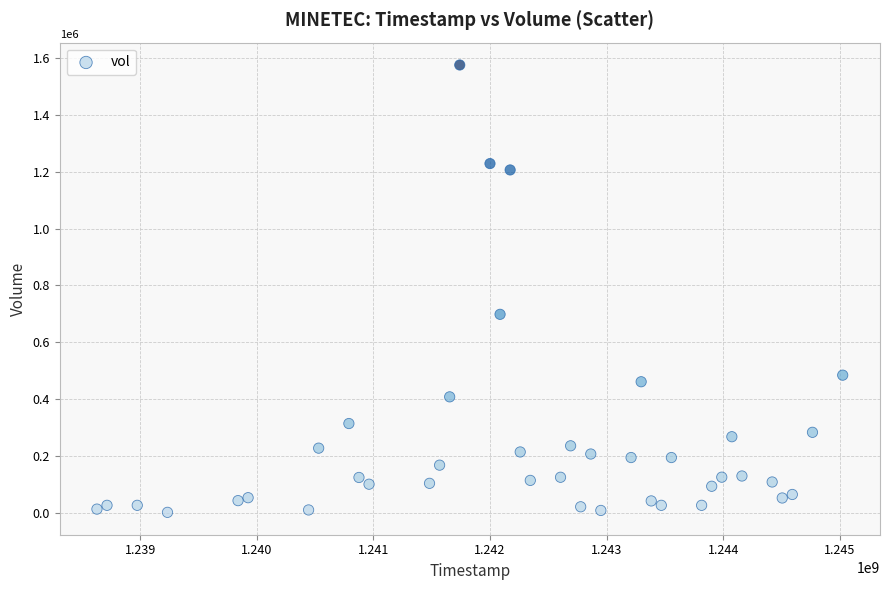

What Y value in the scatter plot is closest to 788645?

698323